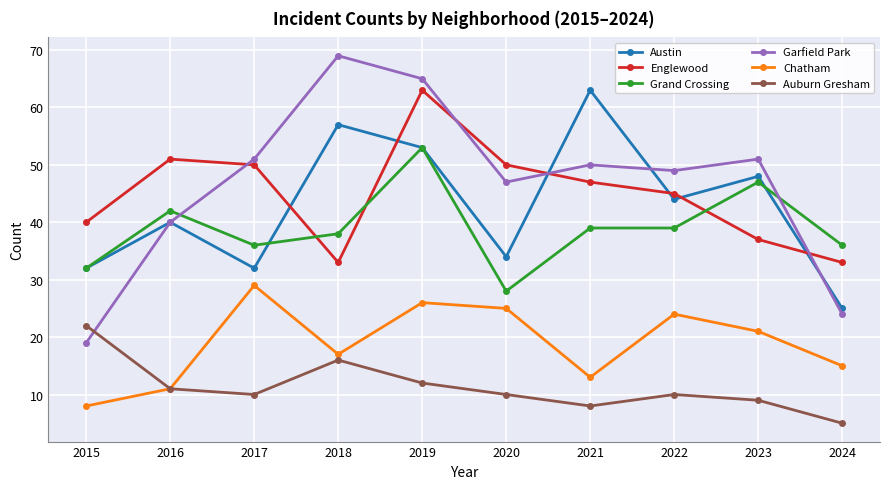

Which series has the largest range (max minus min)?

Garfield Park